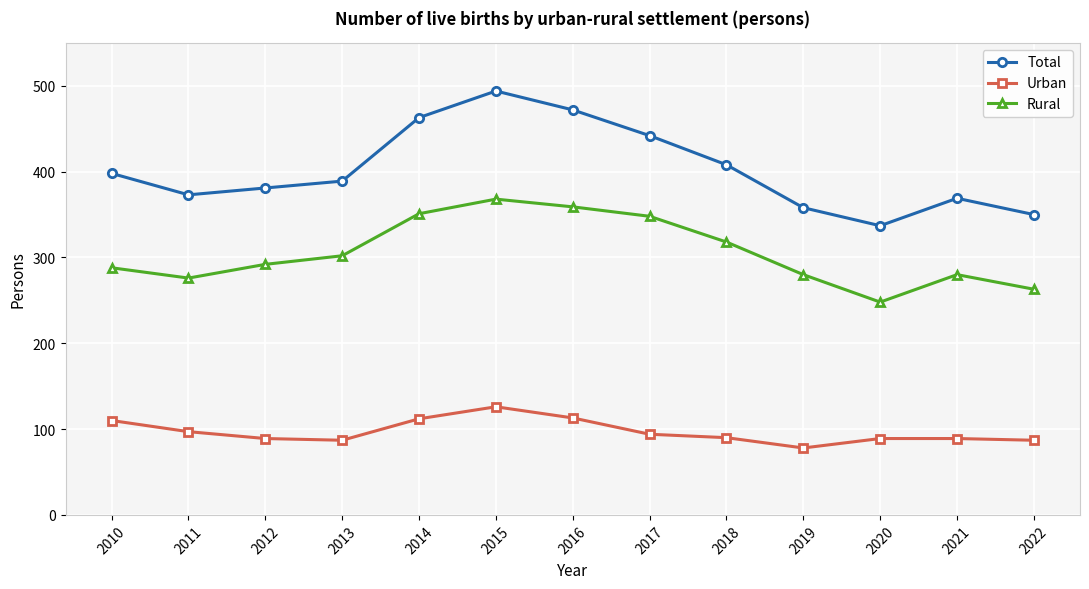

What is the total value across all series at 2013?

778